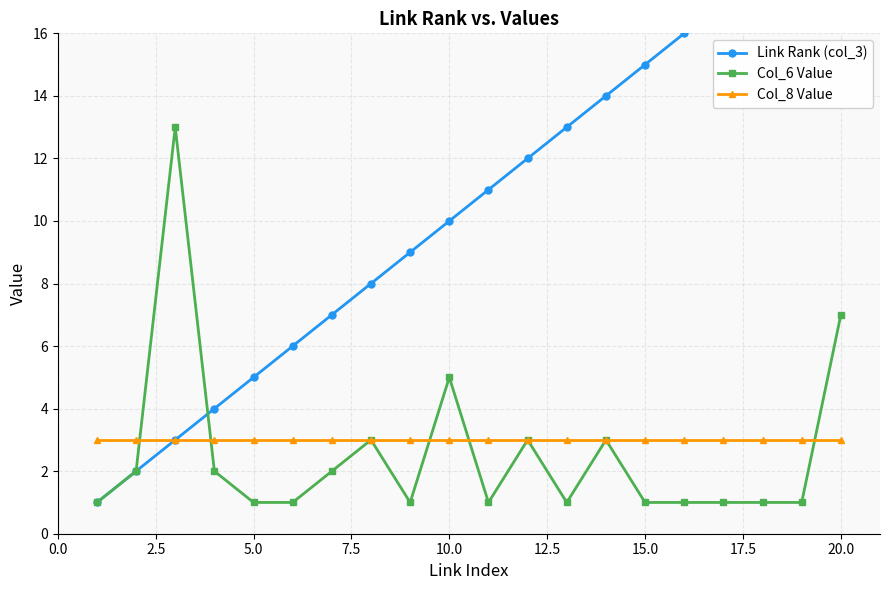

What is the highest value of the Col_6 Value series?

13